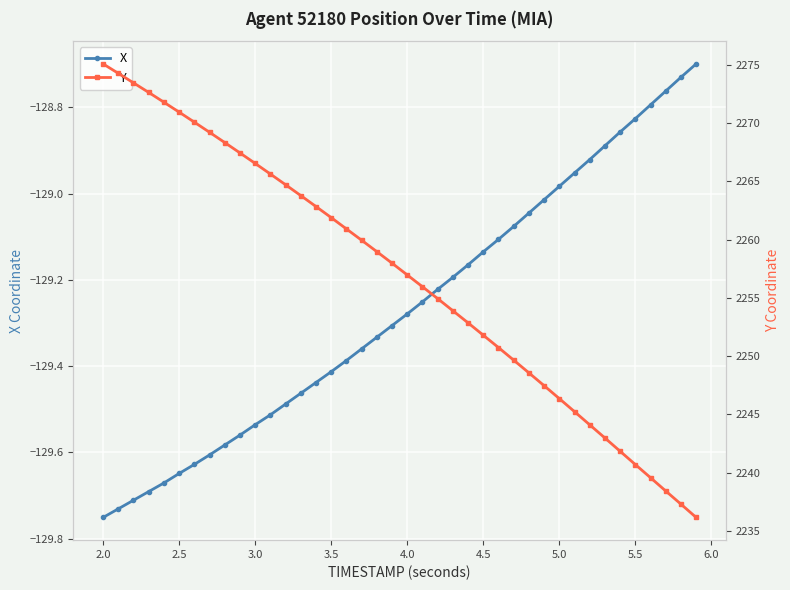

True or false: X has a value of -83.6 at 4.5.

False